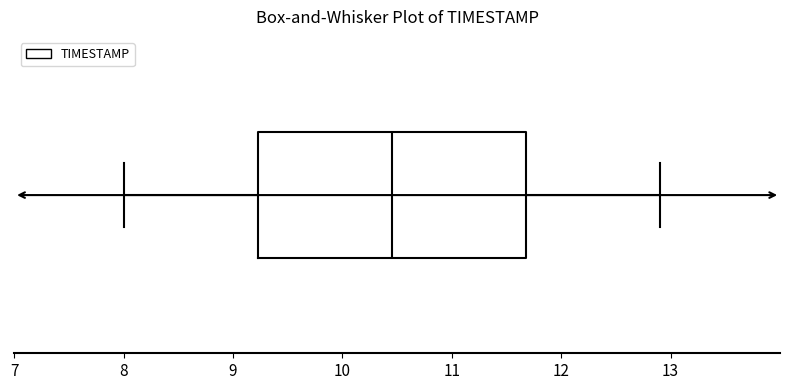

Where is the right edge of the box on the x-axis? The values are not printed on the chart, so give them approximately, as read against the axis.

11.7